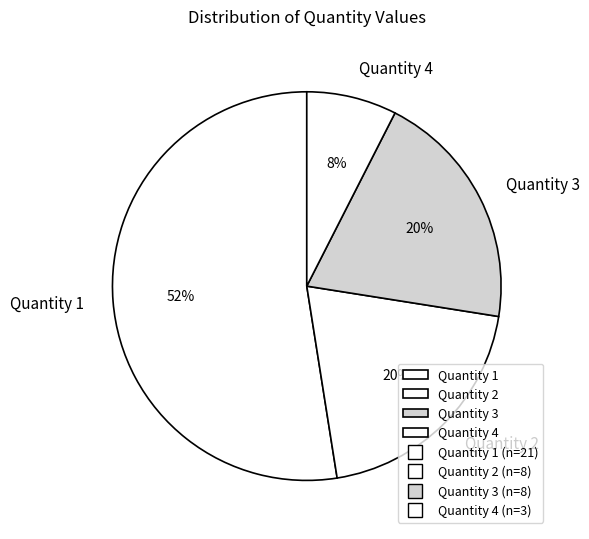

To the nearest percent, what percentage of the pie is Quantity 3?

20%